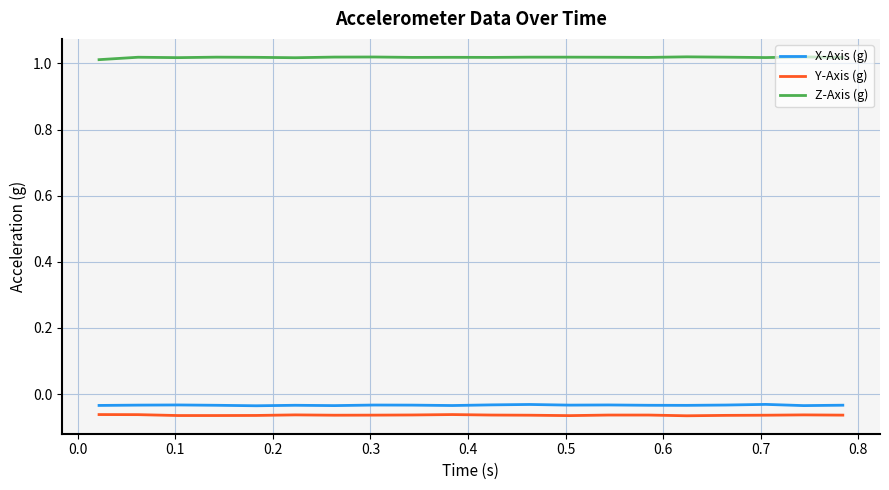

What is the sum of all X-Axis (g) values?

-0.7